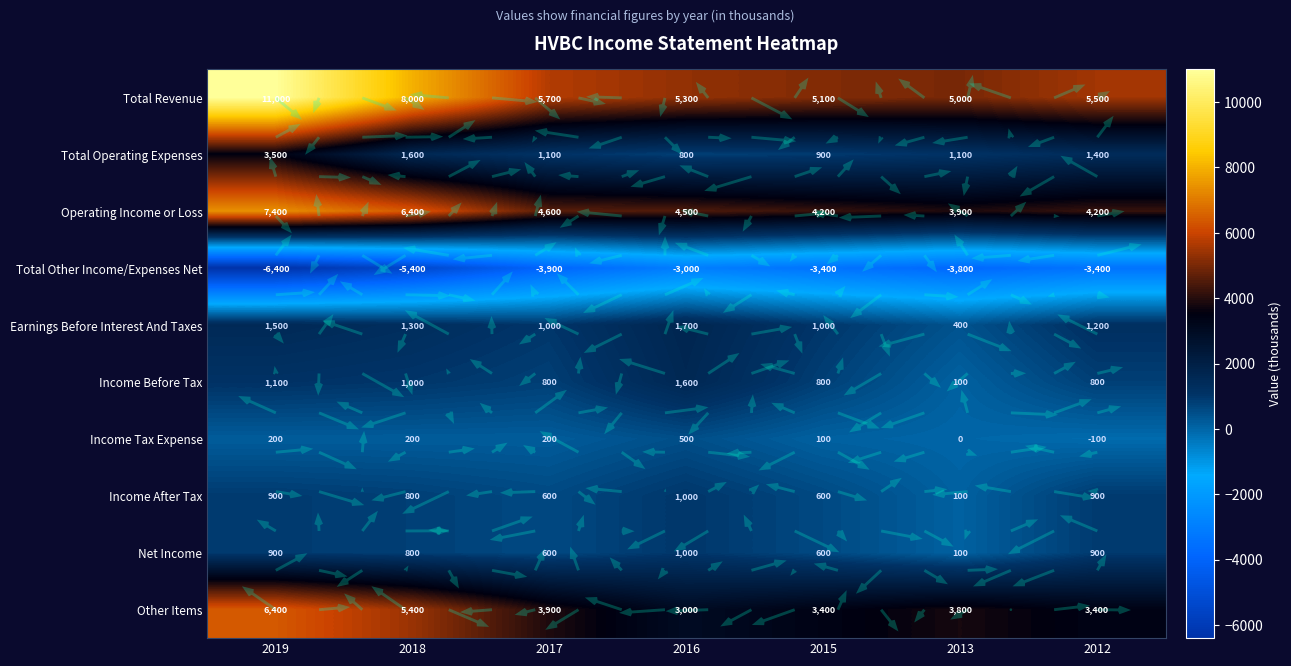

What is the smallest value displayed?

-6400